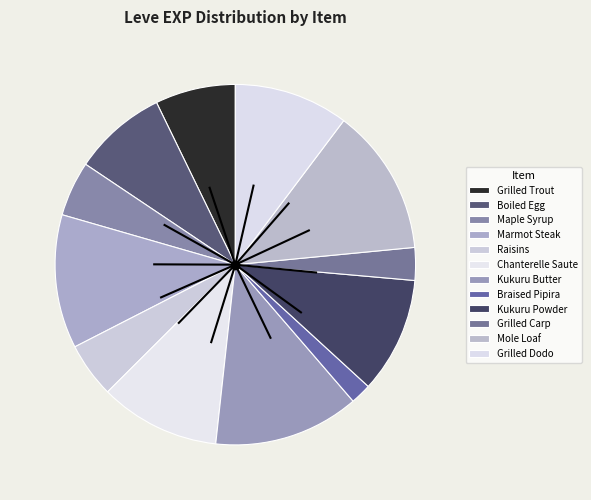

What is the largest slice in the pie chart?

Mole Loaf